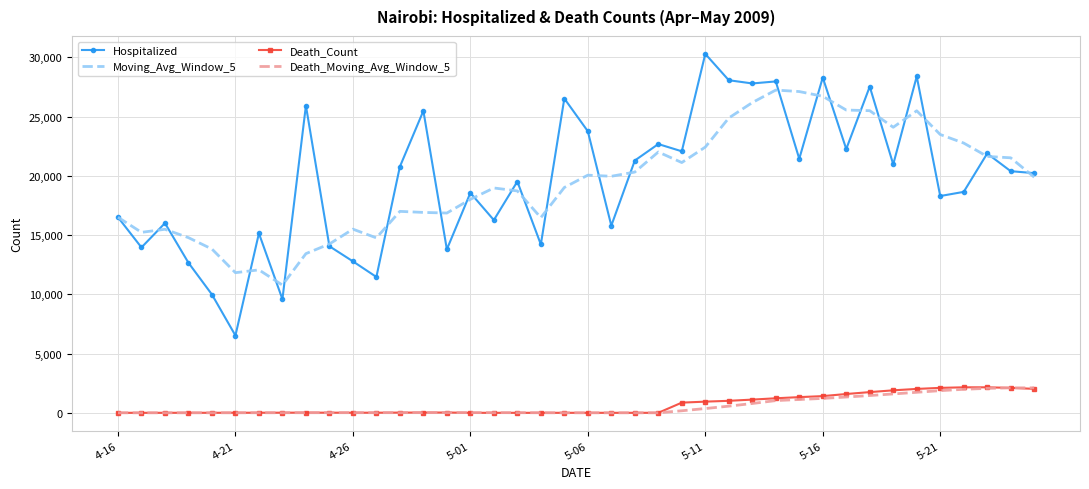

Which series has the largest range (max minus min)?

Hospitalized